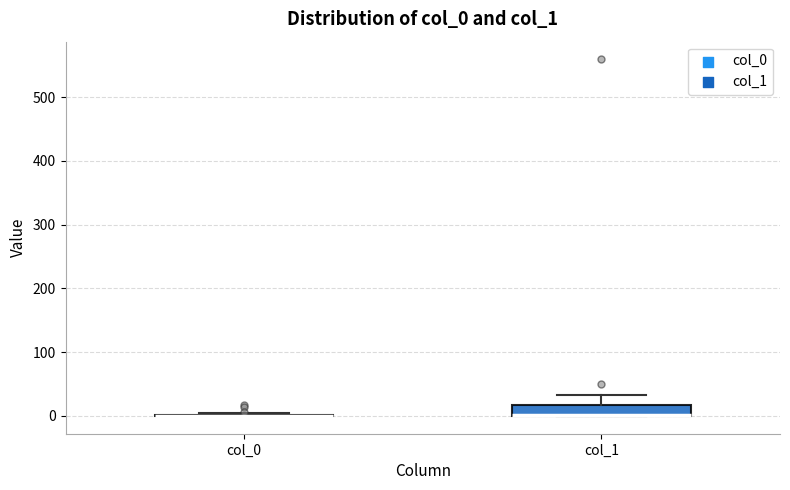

Reading left to right, read every box against the y-axis: the position of its median line, the range the box covers, and the ends of its whiskers. The values are not printed on the chart, so give them approximately, as read against the axis.

col_0: box collapsed to a line at 0, whiskers 0 to 0
col_1: median 0 (drawn on the box's lower edge), box 0 to 20, whiskers 0 to 30